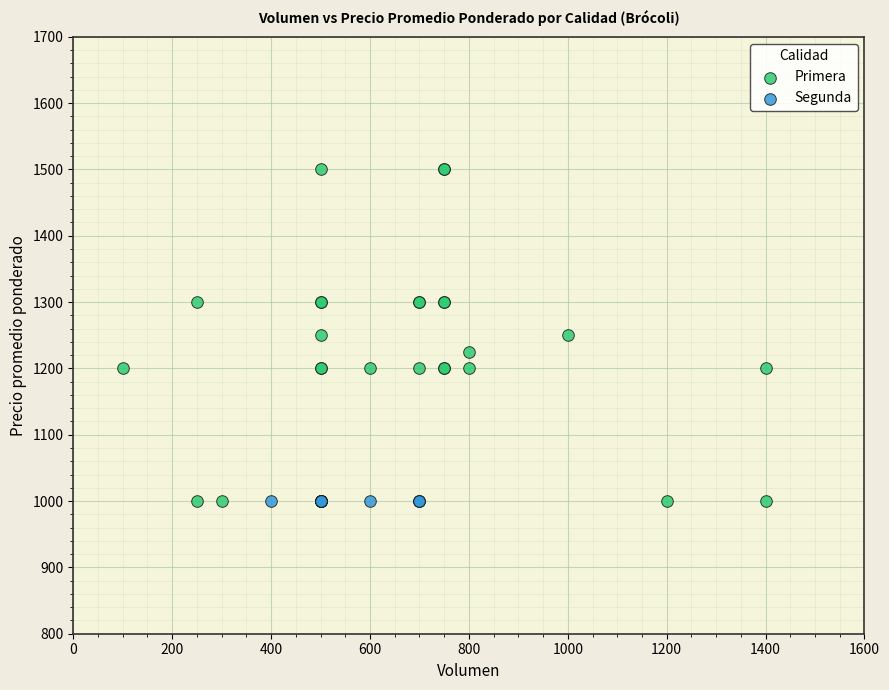

Which series reaches the maximum Y coordinate?

Primera